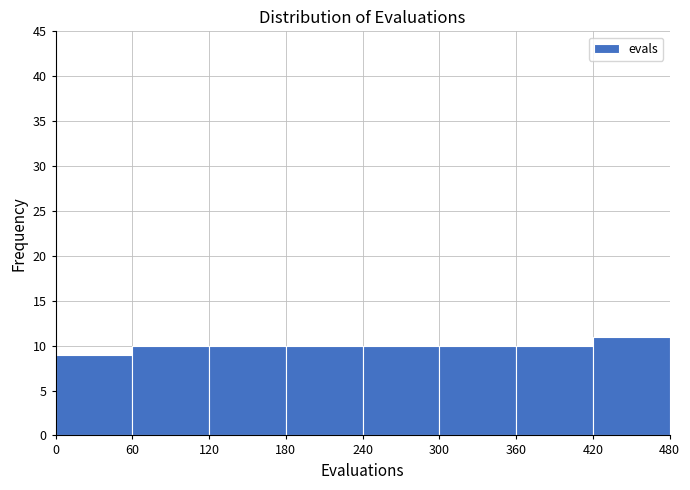

Reading left to right, list every bar in this chart as the range it spans on the x-axis followed by its height. The values are not printed on the chart, so give them approximately, as read against the axis.

0 to 60: 9
60 to 120: 10
120 to 180: 10
180 to 240: 10
240 to 300: 10
300 to 360: 10
360 to 420: 10
420 to 480: 11